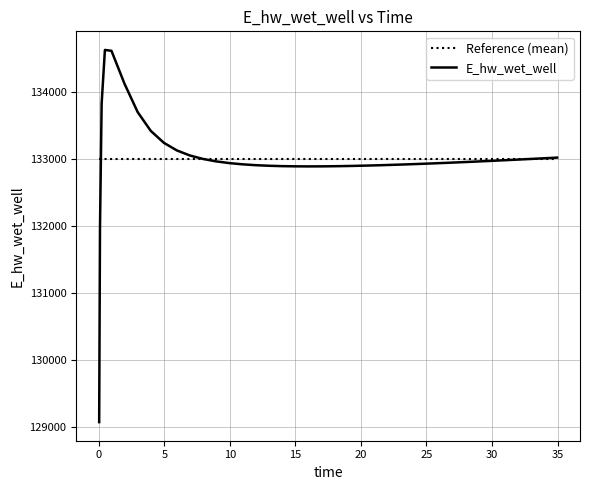

Rank the series by their maximum value, from lowest to highest.

Reference (mean), E_hw_wet_well